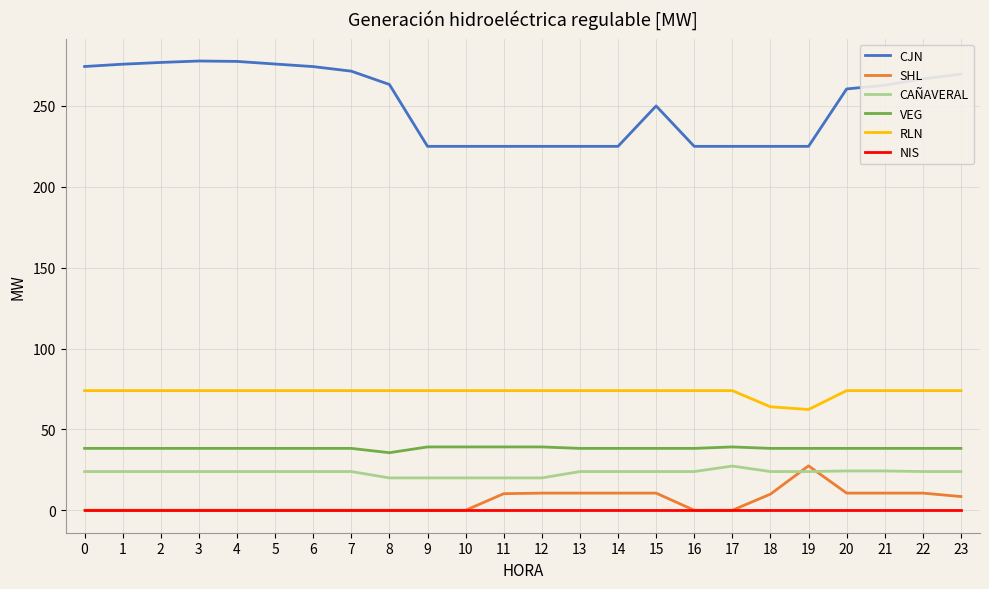

Which series has the largest total across all categories?

CJN